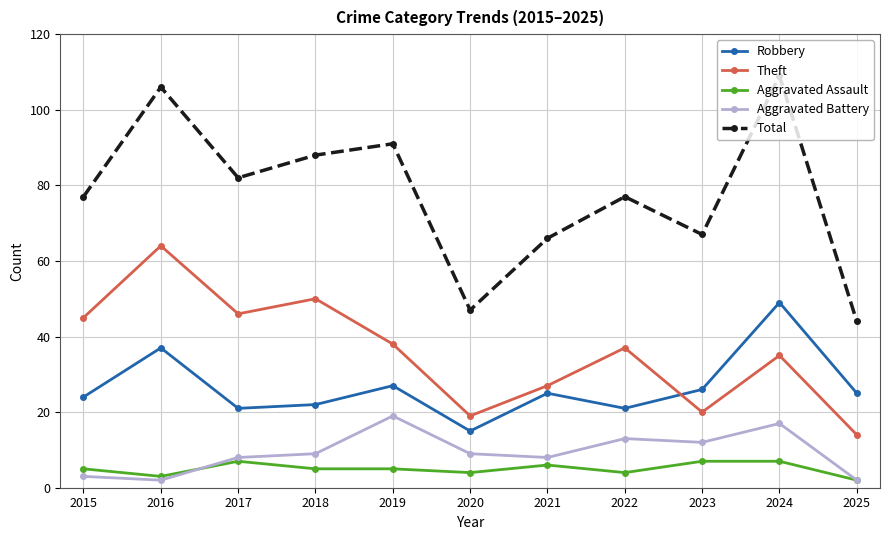

Reading right to left, what are all the values shown in this chart?

Robbery: 2025=25	2024=49	2023=26	2022=21	2021=25	2020=15	2019=27	2018=22	2017=21	2016=37	2015=24
Theft: 2025=14	2024=35	2023=20	2022=37	2021=27	2020=19	2019=38	2018=50	2017=46	2016=64	2015=45
Aggravated Assault: 2025=2	2024=7	2023=7	2022=4	2021=6	2020=4	2019=5	2018=5	2017=7	2016=3	2015=5
Aggravated Battery: 2025=2	2024=17	2023=12	2022=13	2021=8	2020=9	2019=19	2018=9	2017=8	2016=2	2015=3
Total: 2025=44	2024=109	2023=67	2022=77	2021=66	2020=47	2019=91	2018=88	2017=82	2016=106	2015=77